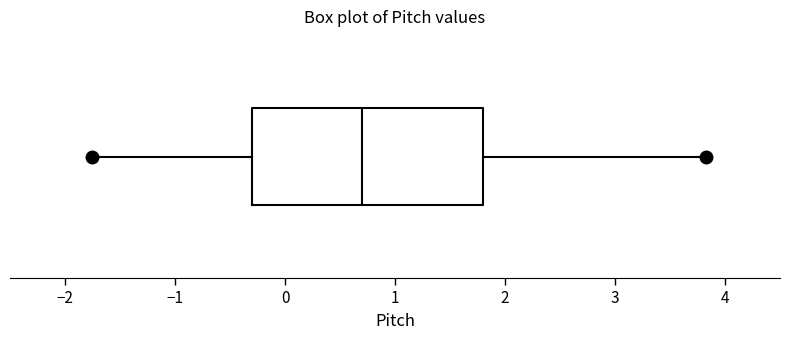

Where is the right edge of the box on the x-axis? The values are not printed on the chart, so give them approximately, as read against the axis.

1.8